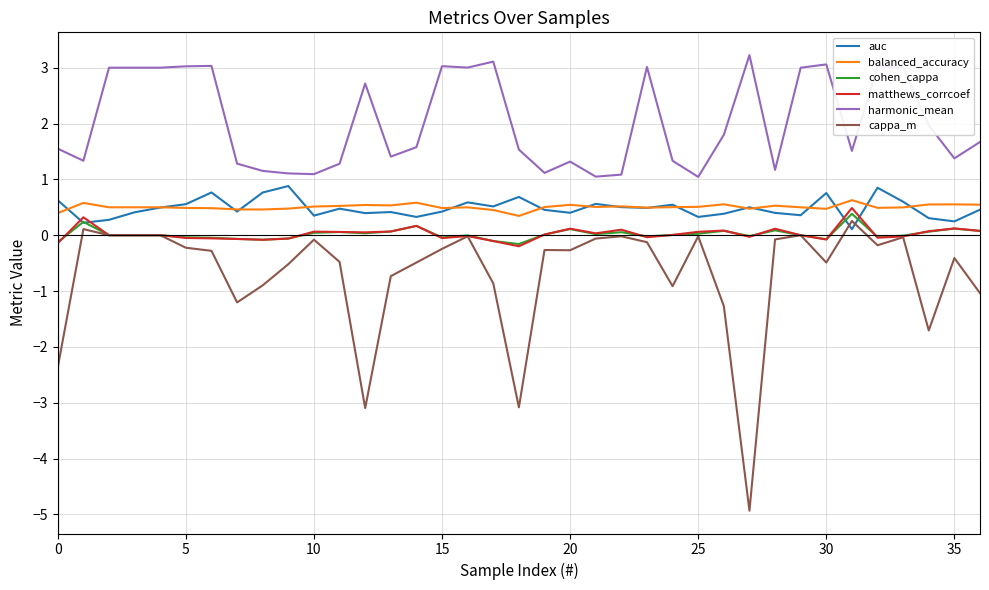

True or false: cappa_m and harmonic_mean intersect in this chart.

False